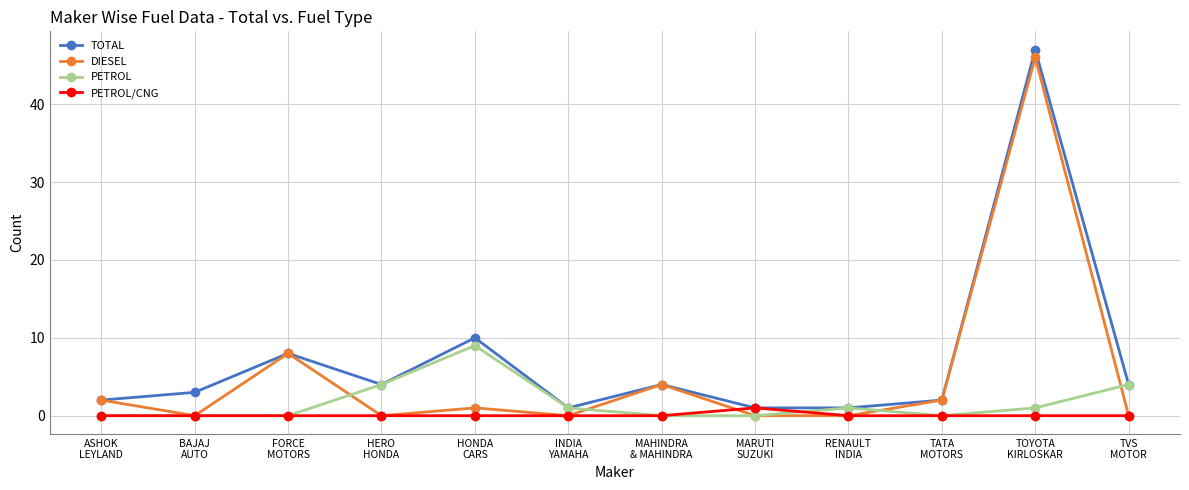

At which category is the sum across all series the highest?

TOYOTA
KIRLOSKAR